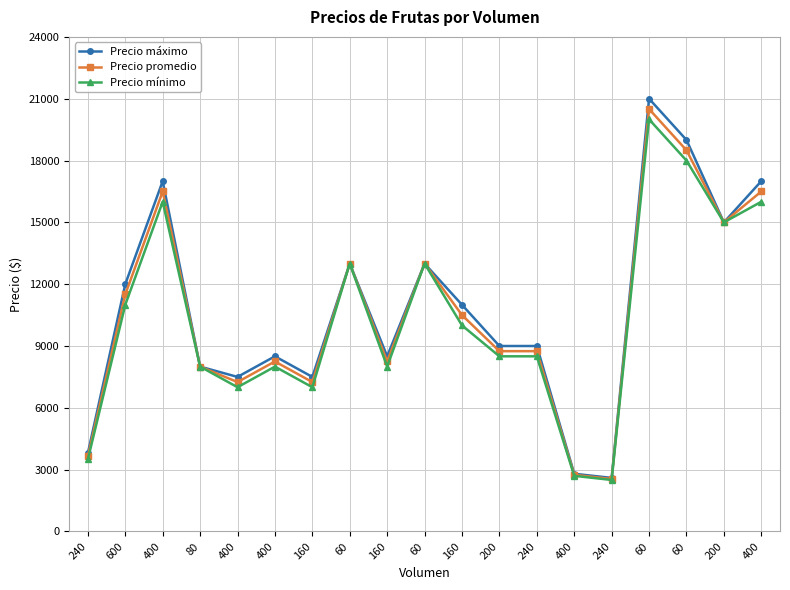

At which category is the sum across all series the highest?

60